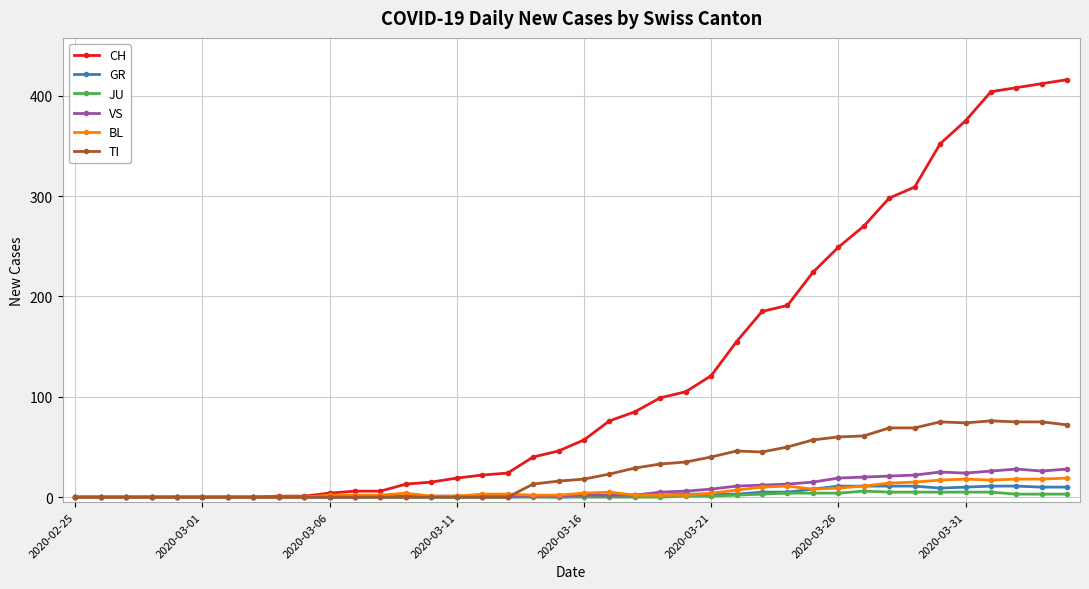

Which series has the widest spread of values?

CH